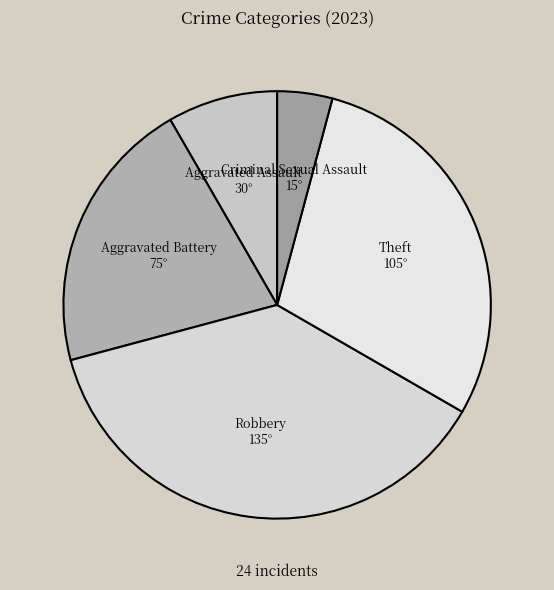

Count the number of slices in the pie.

5